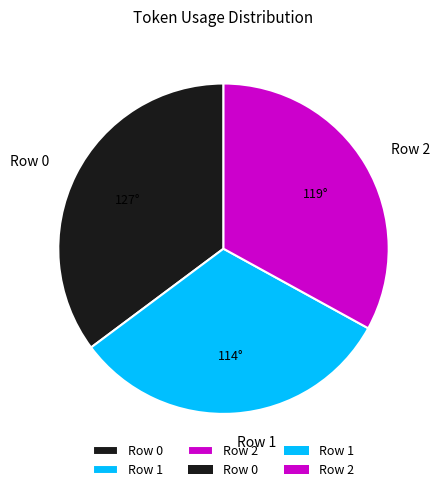

Between Row 1 and Row 0, which is larger?

Row 0